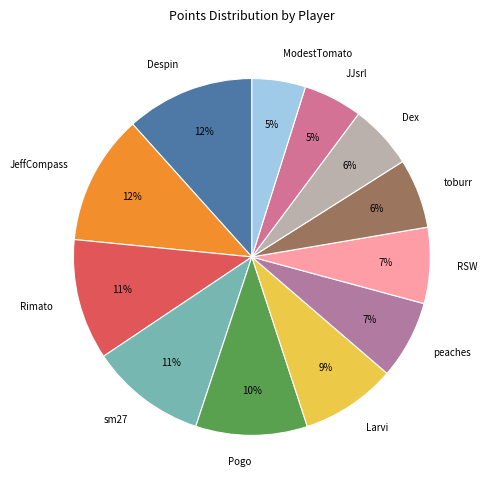

Between RSW and Dex, which is larger?

RSW